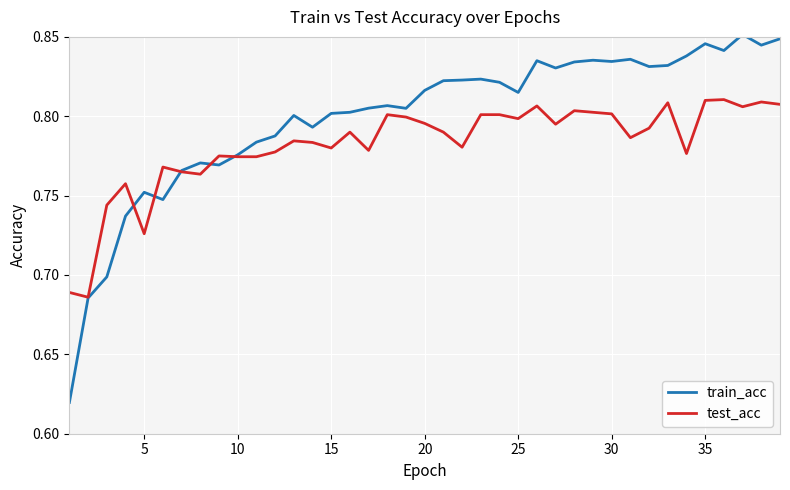

What is the difference between the maximum and second lowest values in the test_acc series?

0.1